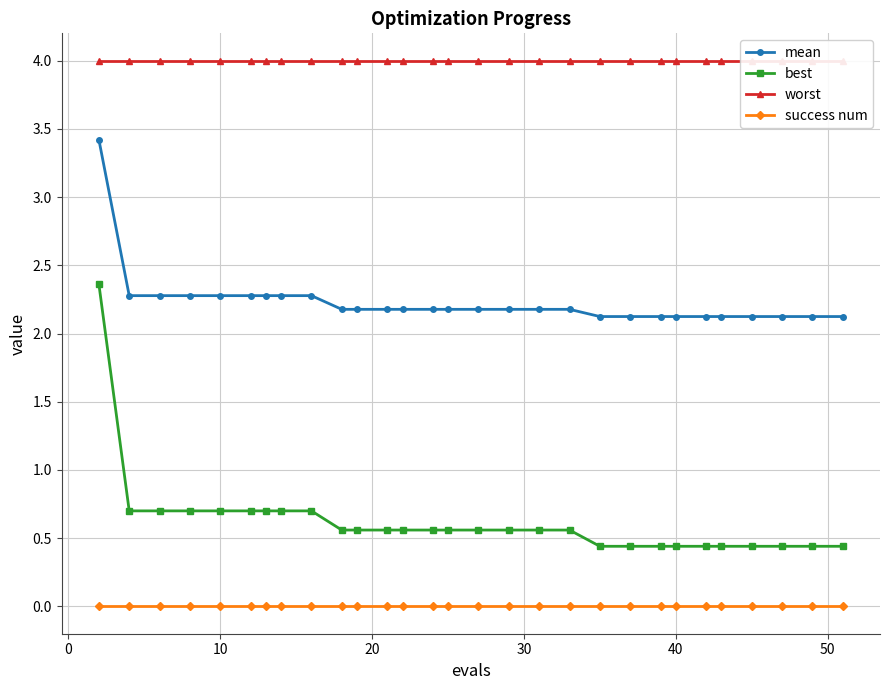

Is the value of success num at 17 greater than the value of best at 10?

No